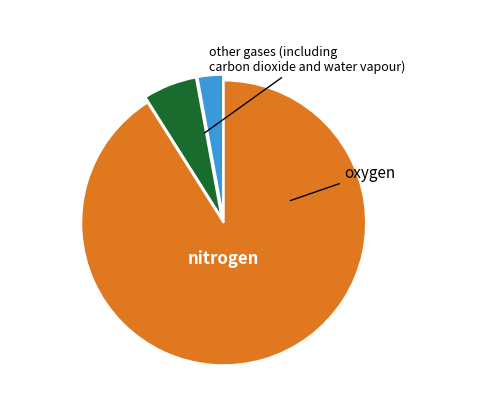

Does any single category account for the majority?

Yes